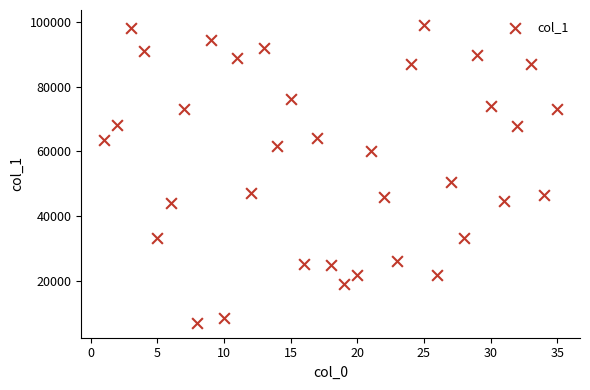

What is the range of X values (max minus min)?

34